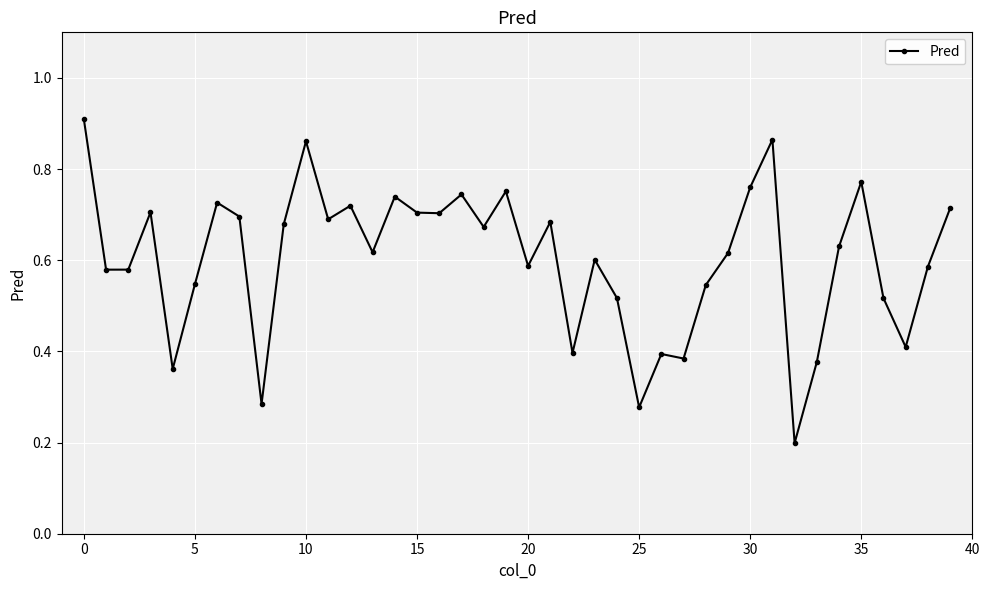

What is the sum of all values?

24.1